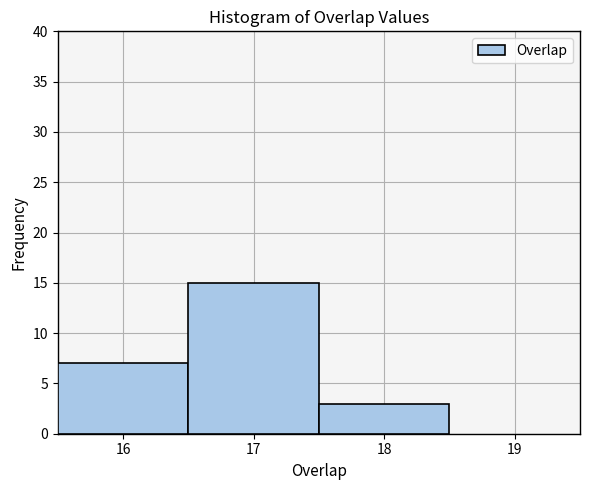

Reading left to right, transcribe this chart: for each bar, give the range it covers on the x-axis and its height. The values are not printed on the chart, so give them approximately, as read against the axis.

15.5 to 16.5: 7
16.5 to 17.5: 15
17.5 to 18.5: 3